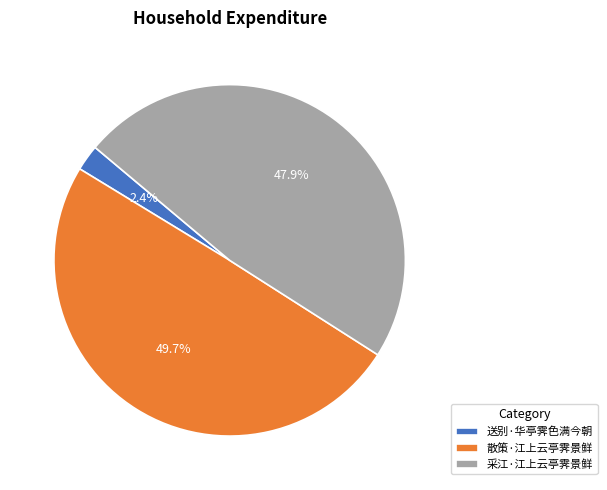

How many segments does this pie chart have?

3